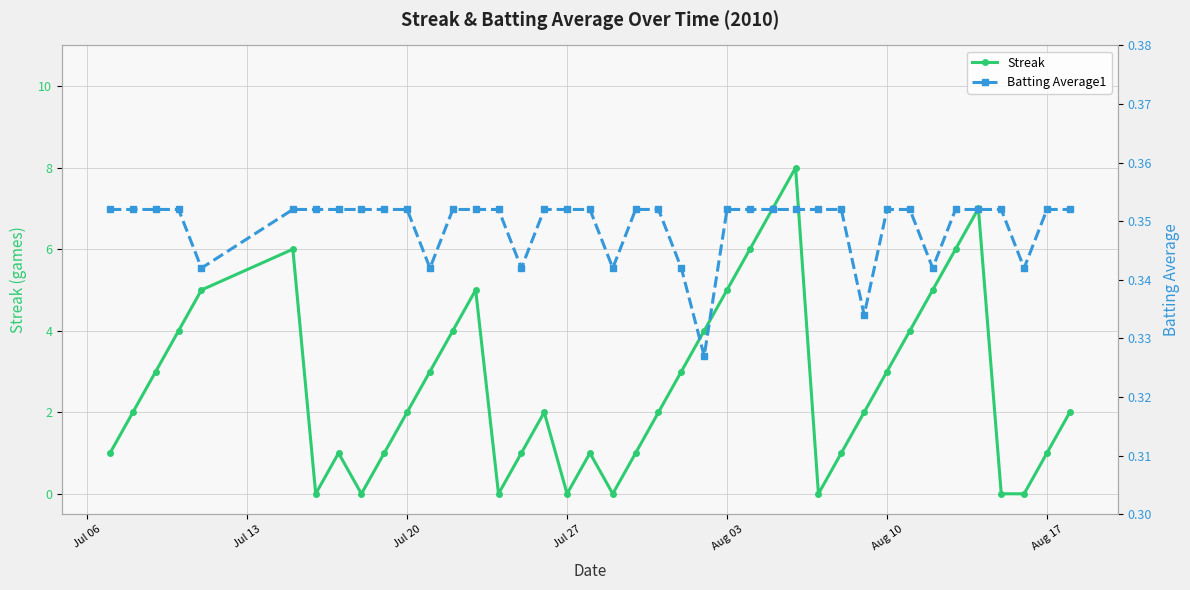

The value of Streak at Jul 20 is 1. True or false?

False